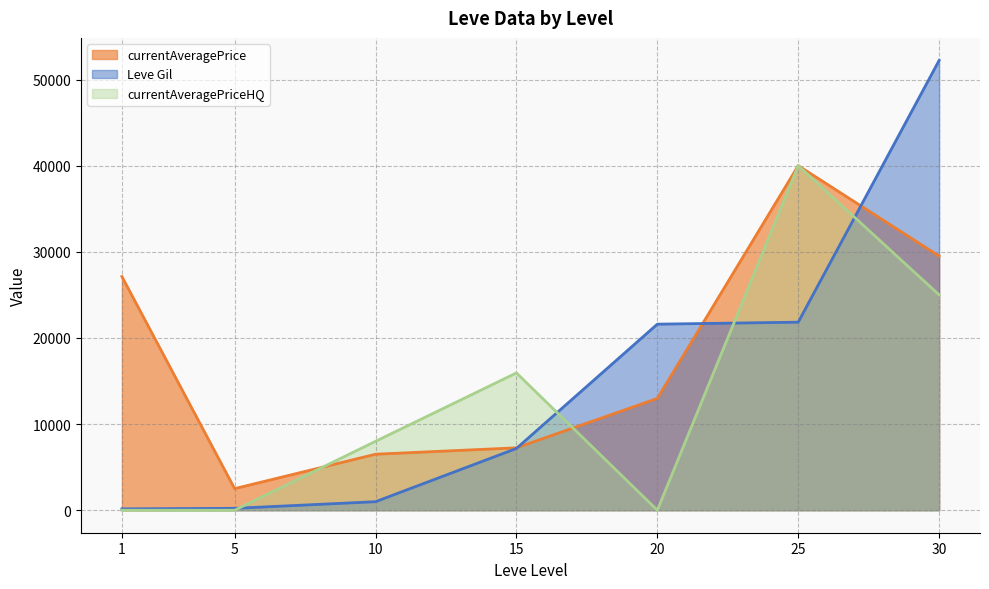

What is the value of the Leve Gil point at the 5th from the left?

21600